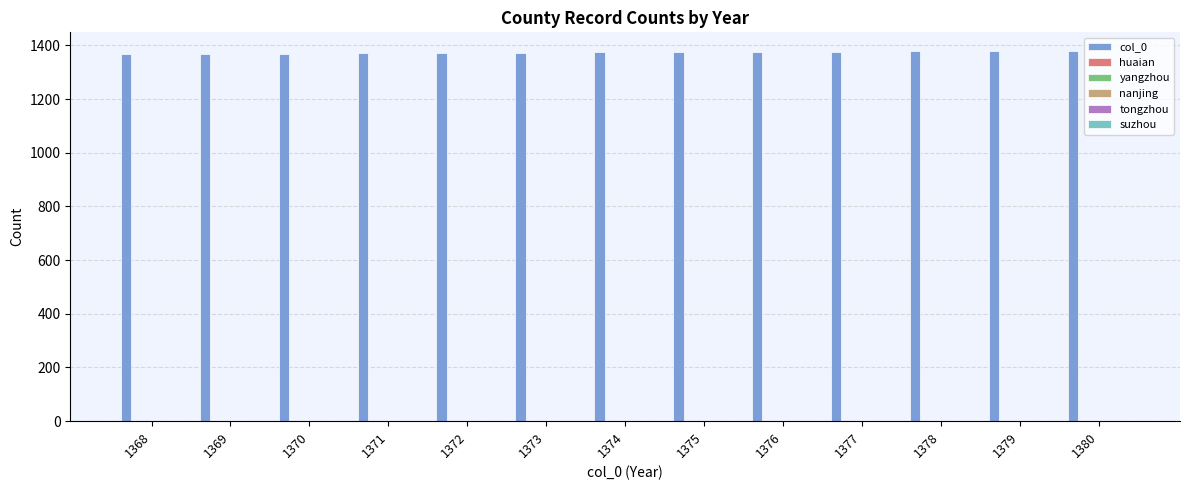

Reading left to right, what are all the values shown in this chart?

col_0: 1368	1369	1370	1371	1372	1373	1374	1375	1376	1377	1378	1379	1380
huaian: 0	0	0	0	0	0	0	1	0	0	0	0	0
yangzhou: 0	0	0	0	0	0	0	0	0	0	0	0	0
nanjing: 0	0	1	0	0	0	0	1	0	0	0	0	0
tongzhou: 0	0	0	0	0	0	0	0	0	0	0	0	0
suzhou: 0	0	0	0	0	0	0	2	0	0	0	0	0